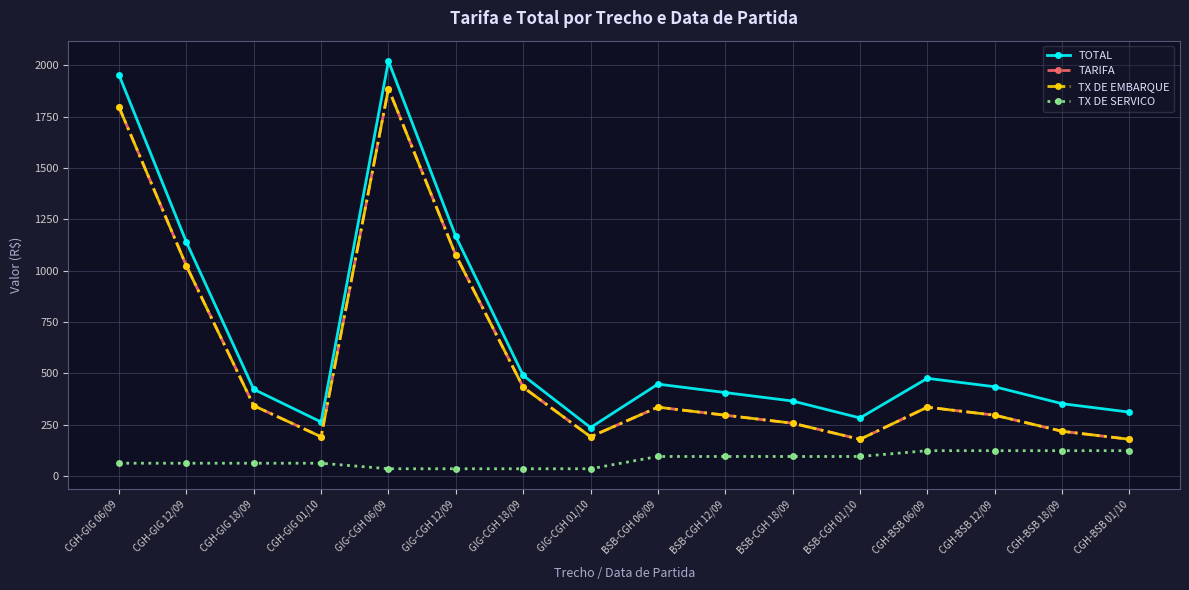

Rank the categories by TOTAL value from lowest to highest.

GIG-CGH 01/10, CGH-GIG 01/10, BSB-CGH 01/10, CGH-BSB 01/10, CGH-BSB 18/09, BSB-CGH 18/09, BSB-CGH 12/09, CGH-GIG 18/09, CGH-BSB 12/09, BSB-CGH 06/09, CGH-BSB 06/09, GIG-CGH 18/09, CGH-GIG 12/09, GIG-CGH 12/09, CGH-GIG 06/09, GIG-CGH 06/09